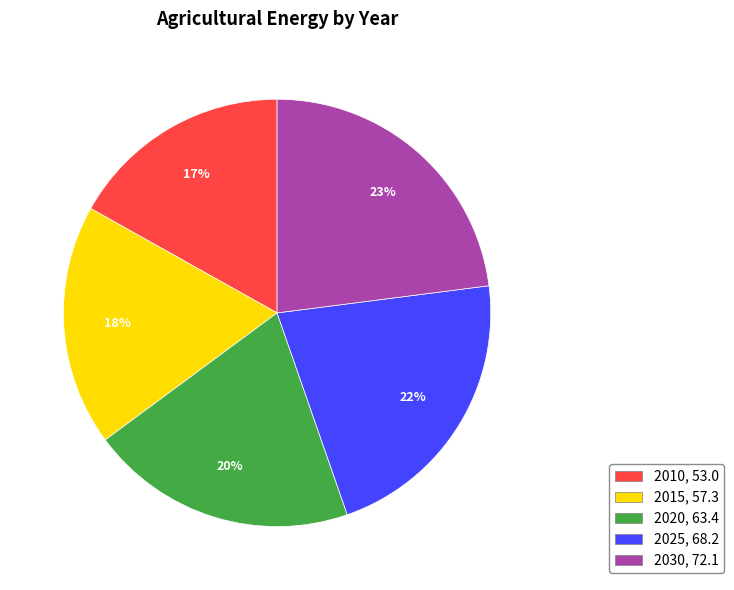

Is it true that 2020 is 30% of the pie?

False